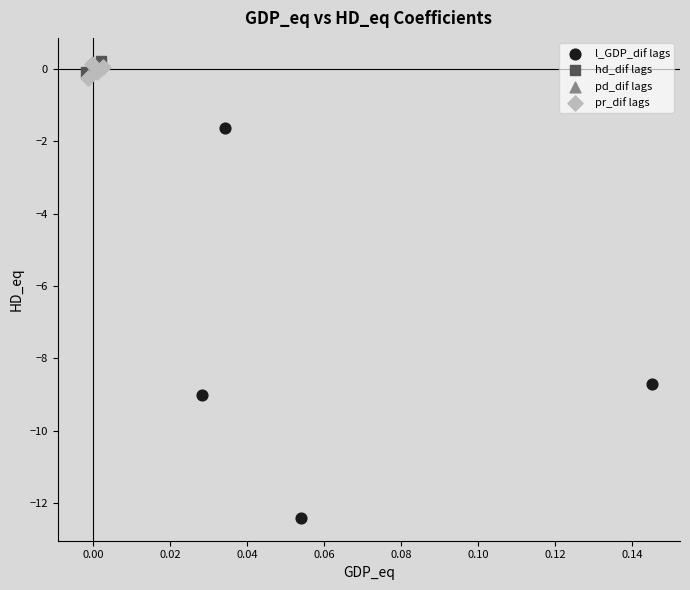

Which series reaches the minimum Y coordinate?

l_GDP_dif lags